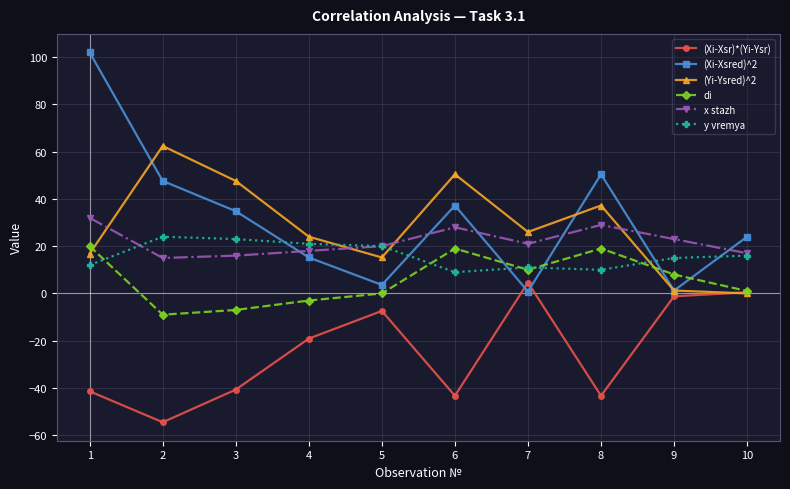

What is the highest value of the y vremya series?

24.0